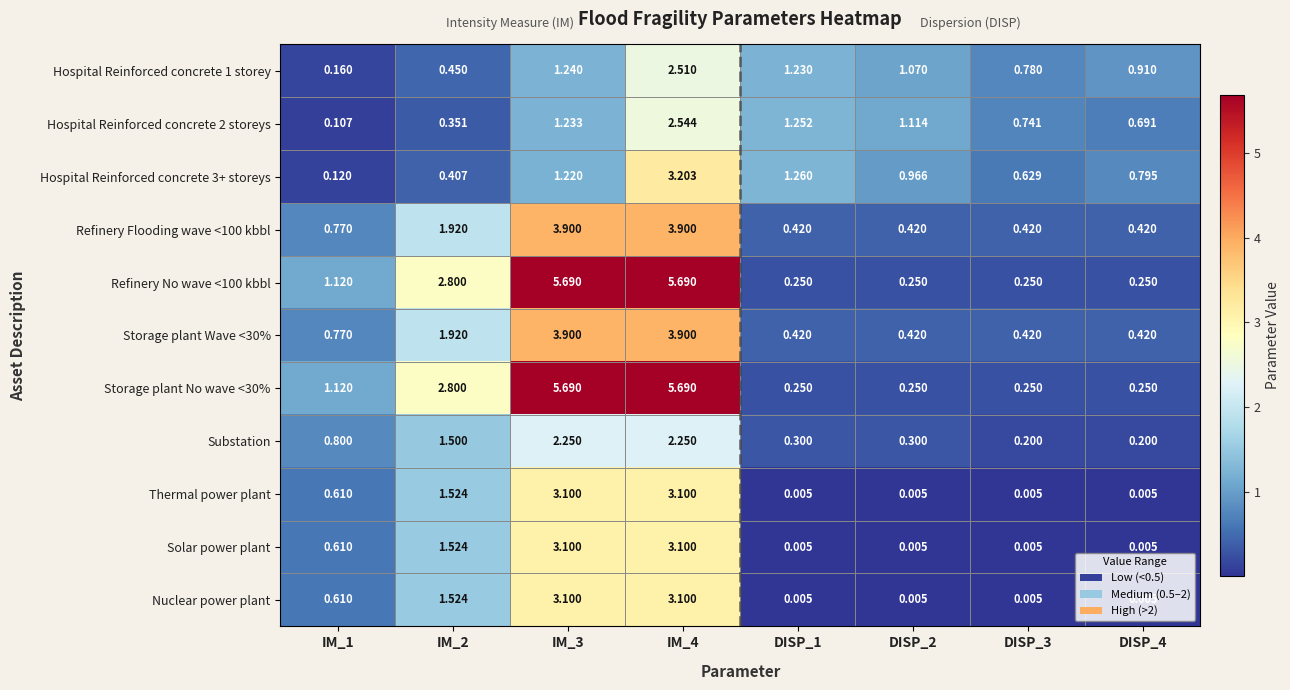

Reading left to right, extract all data points from this chart.

Hospital Reinforced concrete 1 storey: IM_1=0.2	IM_2=0.5	IM_3=1.2	IM_4=2.5	DISP_1=1.2	DISP_2=1.1	DISP_3=0.8	DISP_4=0.9
Hospital Reinforced concrete 2 storeys: IM_1=0.1	IM_2=0.4	IM_3=1.2	IM_4=2.5	DISP_1=1.3	DISP_2=1.1	DISP_3=0.7	DISP_4=0.7
Hospital Reinforced concrete 3+ storeys: IM_1=0.1	IM_2=0.4	IM_3=1.2	IM_4=3.2	DISP_1=1.3	DISP_2=1.0	DISP_3=0.6	DISP_4=0.8
Refinery Flooding wave <100 kbbl: IM_1=0.8	IM_2=1.9	IM_3=3.9	IM_4=3.9	DISP_1=0.4	DISP_2=0.4	DISP_3=0.4	DISP_4=0.4
Refinery No wave <100 kbbl: IM_1=1.1	IM_2=2.8	IM_3=5.7	IM_4=5.7	DISP_1=0.2	DISP_2=0.2	DISP_3=0.2	DISP_4=0.2
Storage plant Wave <30%: IM_1=0.8	IM_2=1.9	IM_3=3.9	IM_4=3.9	DISP_1=0.4	DISP_2=0.4	DISP_3=0.4	DISP_4=0.4
Storage plant No wave <30%: IM_1=1.1	IM_2=2.8	IM_3=5.7	IM_4=5.7	DISP_1=0.2	DISP_2=0.2	DISP_3=0.2	DISP_4=0.2
Substation: IM_1=0.8	IM_2=1.5	IM_3=2.2	IM_4=2.2	DISP_1=0.3	DISP_2=0.3	DISP_3=0.2	DISP_4=0.2
Thermal power plant: IM_1=0.6	IM_2=1.5	IM_3=3.1	IM_4=3.1	DISP_1=0.0	DISP_2=0.0	DISP_3=0.0	DISP_4=0.0
Solar power plant: IM_1=0.6	IM_2=1.5	IM_3=3.1	IM_4=3.1	DISP_1=0.0	DISP_2=0.0	DISP_3=0.0	DISP_4=0.0
Nuclear power plant: IM_1=0.6	IM_2=1.5	IM_3=3.1	IM_4=3.1	DISP_1=0.0	DISP_2=0.0	DISP_3=0.0	DISP_4=0.0